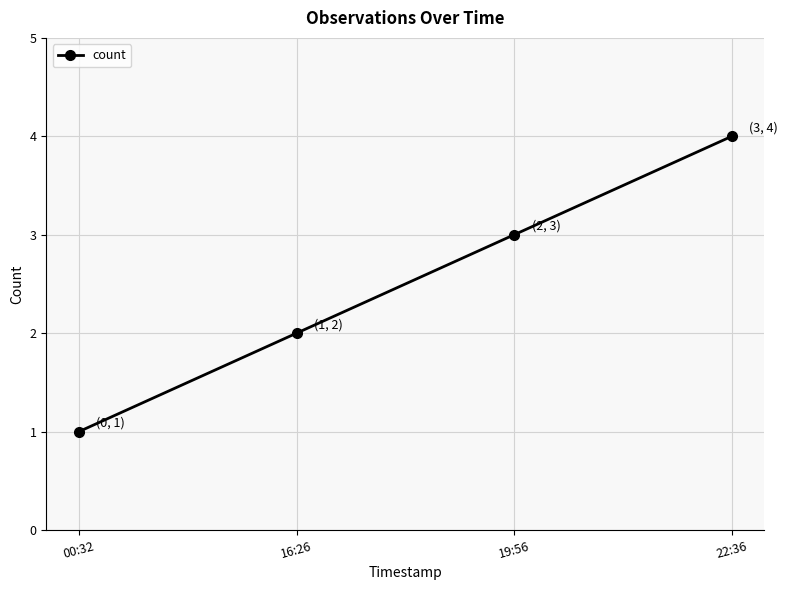

What is the label of the 3rd point from the left?

19:56